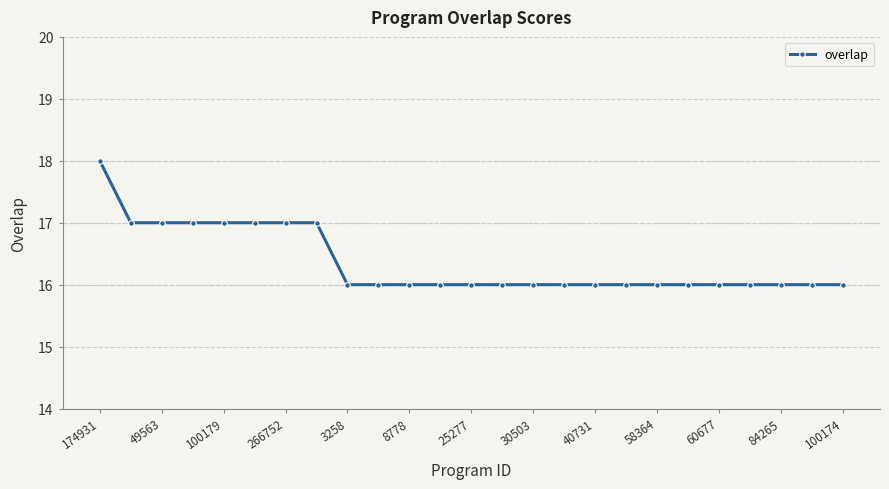

Reading right to left, what are all the values shown in this chart?

16	16	16	16	16	16	16	16	16	16	16	16	16	16	16	16	16	17	17	17	17	17	17	17	18